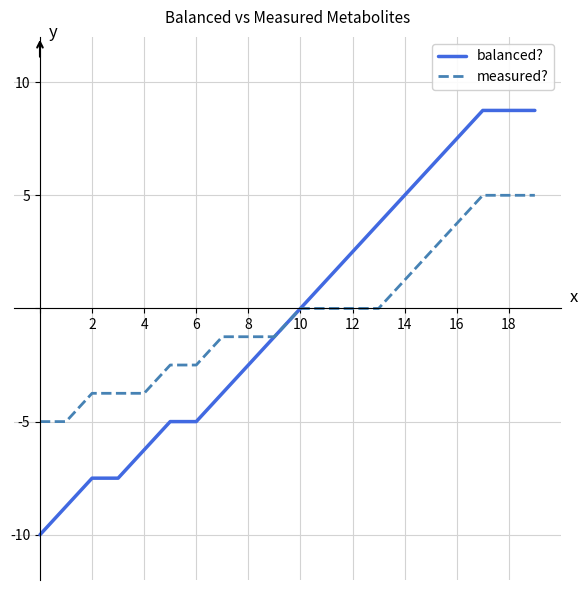

What is the highest value of the measured? series?

5.0